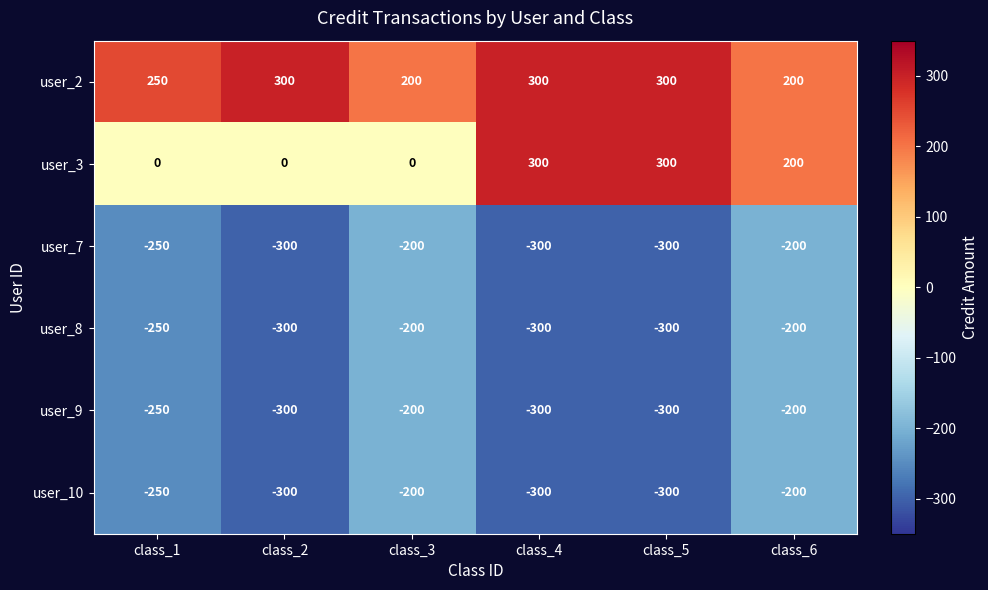

Which series has the widest spread of values?

user_3